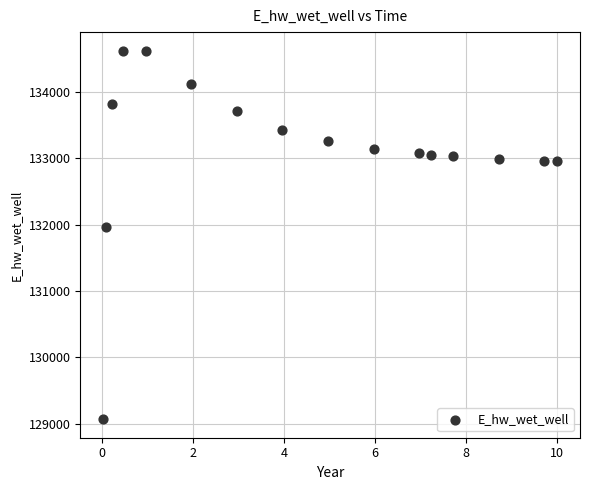

What Y value in the scatter plot is closest to 131846?

131967.0